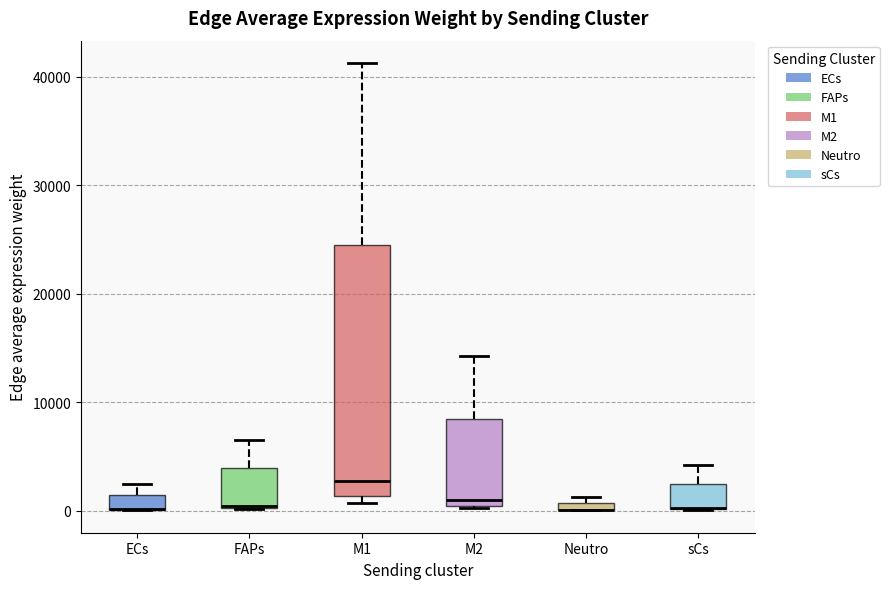

Comparing the boxes themselves (not the whiskers), which one is the tallest?

M1